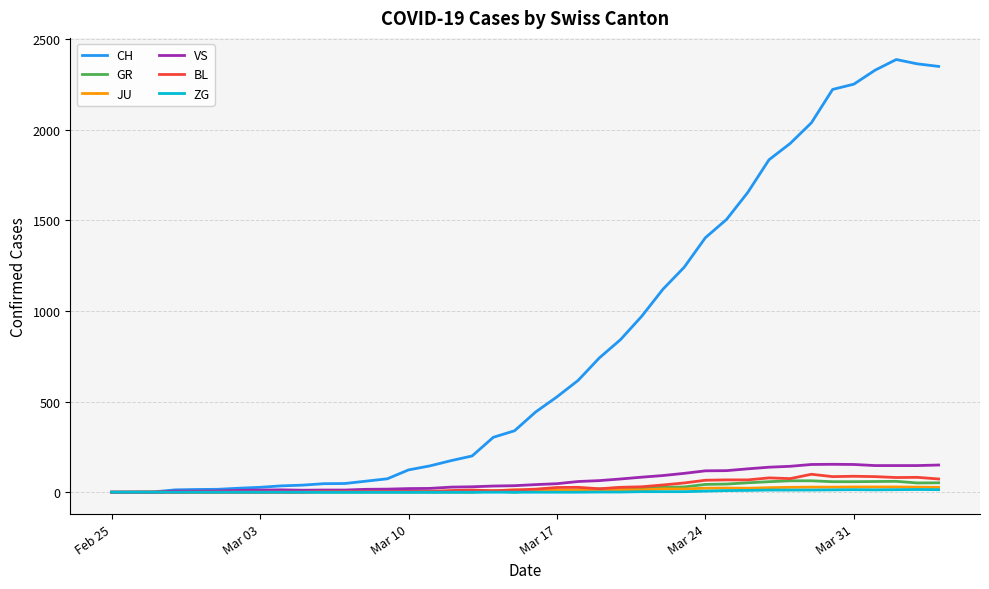

What is the highest value of the VS series?

154